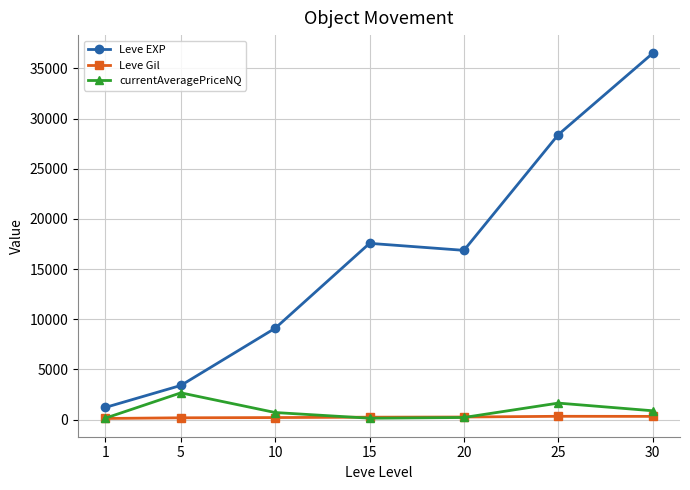

What are all the series names shown in the legend?

Leve EXP, Leve Gil, currentAveragePriceNQ